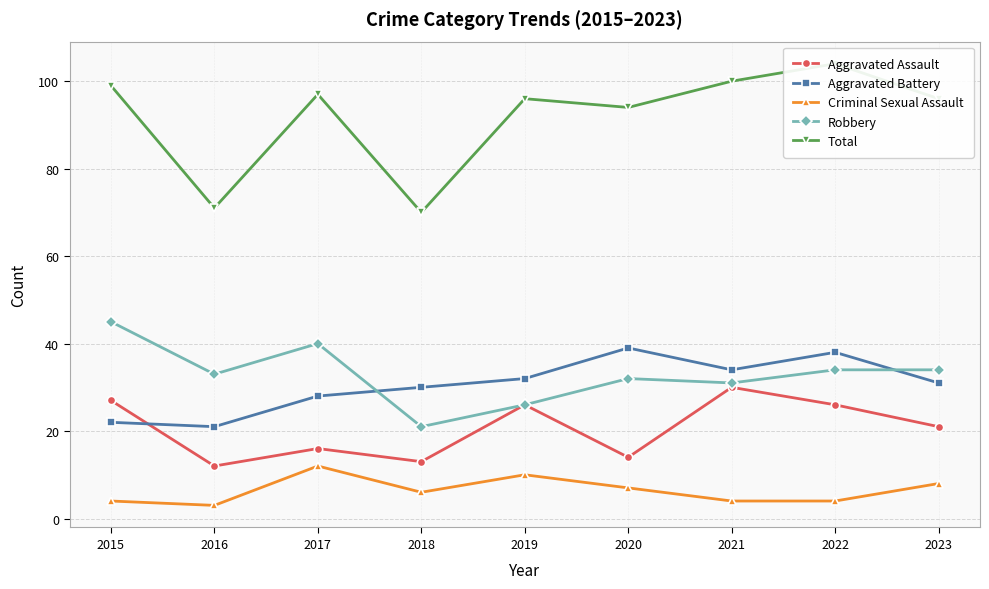

What are all the series names shown in the legend?

Aggravated Assault, Aggravated Battery, Criminal Sexual Assault, Robbery, Total